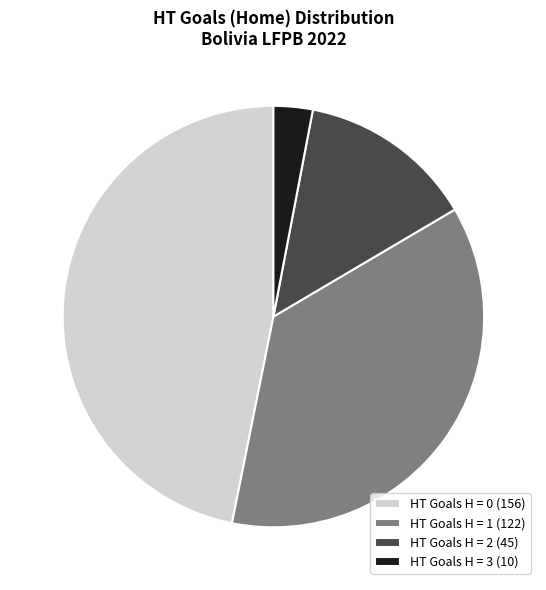

Approximately how many times larger is the value at HT Goals H = 2 (45) compared to HT Goals H = 1 (122)?

0.4